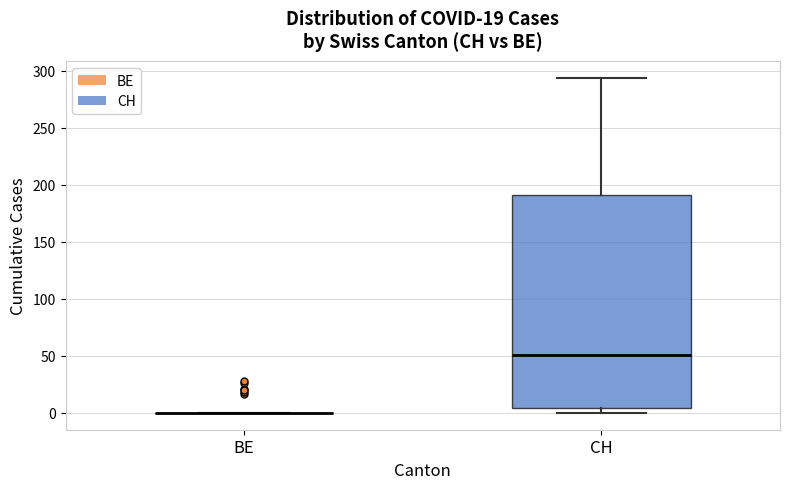

Reading left to right, transcribe this box plot: for each box, give where its median line is, the range the box spans, and where its two whiskers end, as read against the y-axis. The values are not printed on the chart, so give them approximately, as read against the axis.

BE: box collapsed to a line at 0, whiskers 0 to 0
CH: median 50, box 5 to 190, whiskers 0 to 295